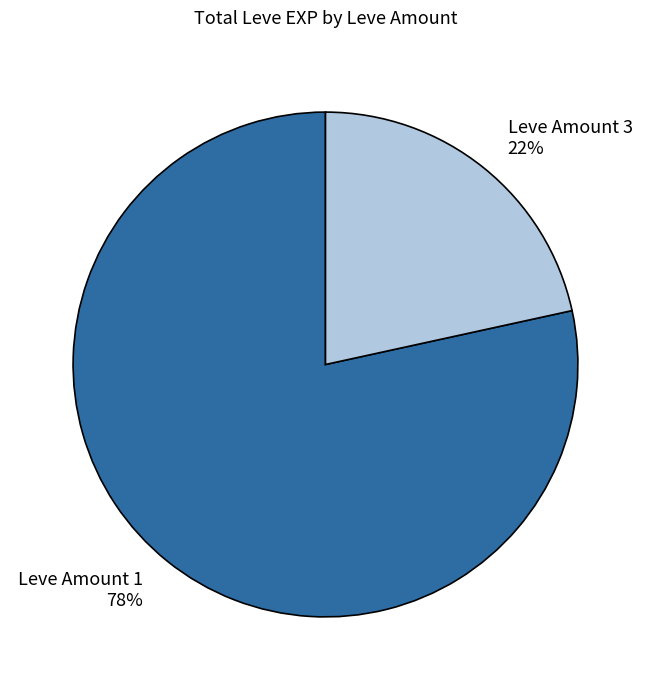

Do Leve Amount 3 and Leve Amount 1 together represent more than half of the pie?

Yes